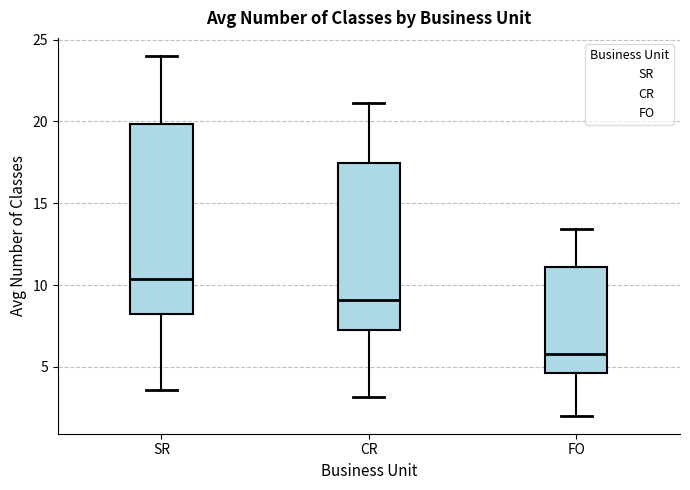

Reading left to right, transcribe this box plot: for each box, give where its median line is, the range the box spans, and where its two whiskers end, as read against the y-axis. The values are not printed on the chart, so give them approximately, as read against the axis.

SR: median 10.5, box 8.0 to 20.0, whiskers 3.5 to 24.0
CR: median 9.0, box 7.0 to 17.5, whiskers 3.0 to 21.0
FO: median 6.0, box 4.5 to 11.0, whiskers 2.0 to 13.5